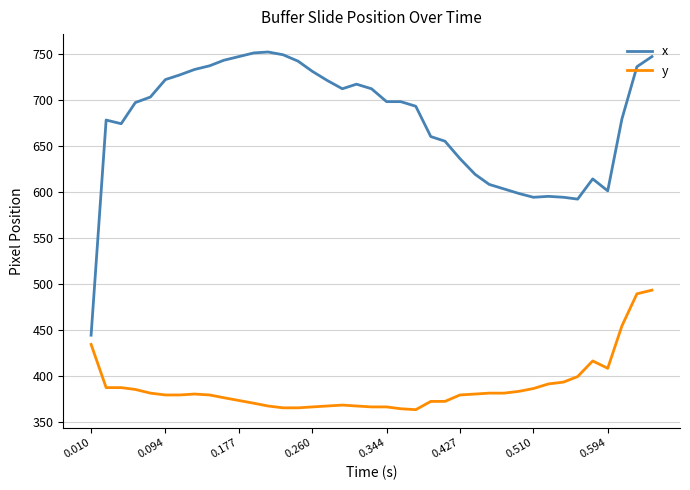

Which series has the largest total across all categories?

x